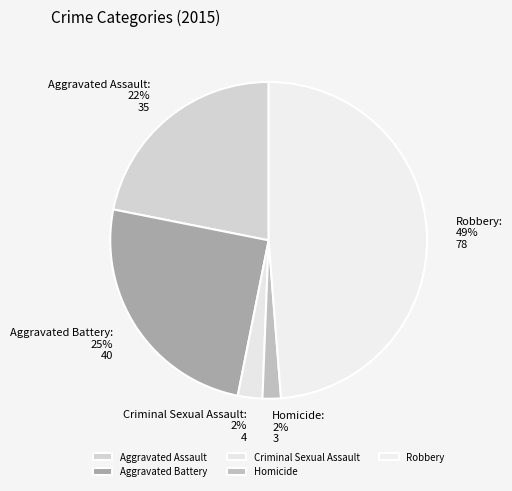

Which slice is the largest?

Robbery